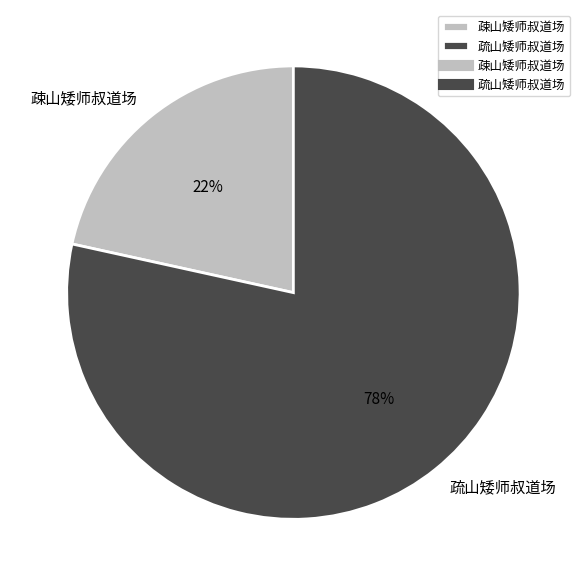

How many slices are in this pie chart?

2